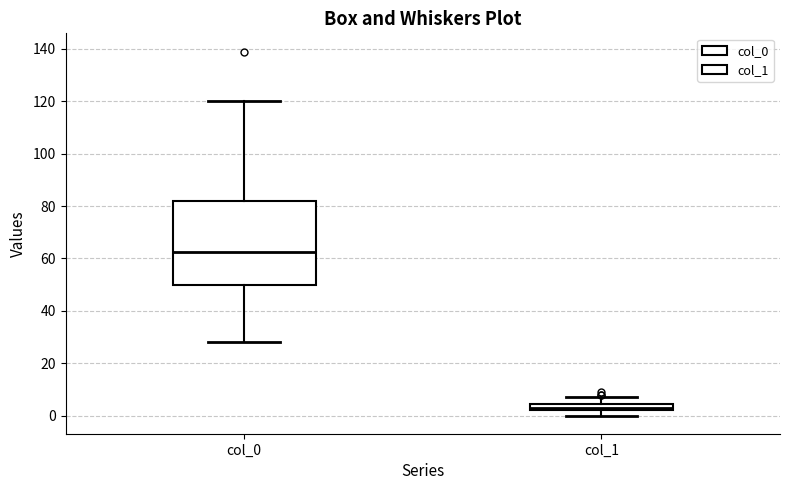

Which box's median line is the lowest?

col_1